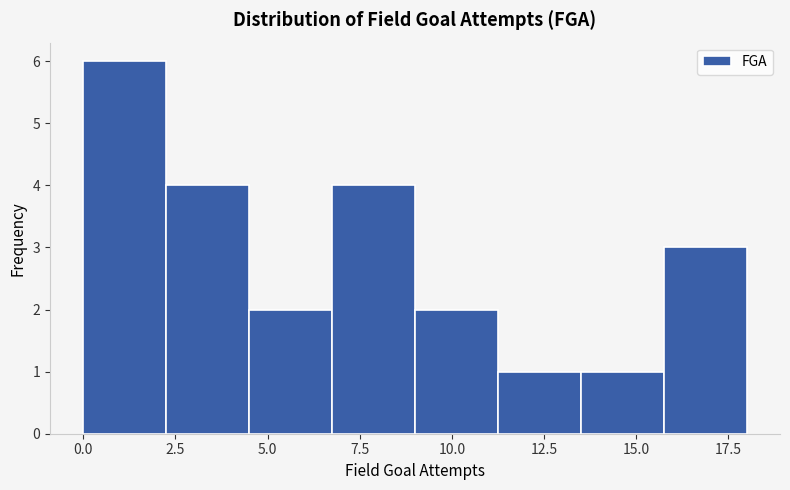

Reading left to right, list every bar in this chart as the range it spans on the x-axis followed by its height. Neither the bar edges nor the heights are printed on the chart, so give them approximately, as read against the axes.

0.00 to 2.25: 6
2.25 to 4.50: 4
4.50 to 6.75: 2
6.75 to 9.00: 4
9.00 to 11.25: 2
11.25 to 13.50: 1
13.50 to 15.75: 1
15.75 to 18.00: 3